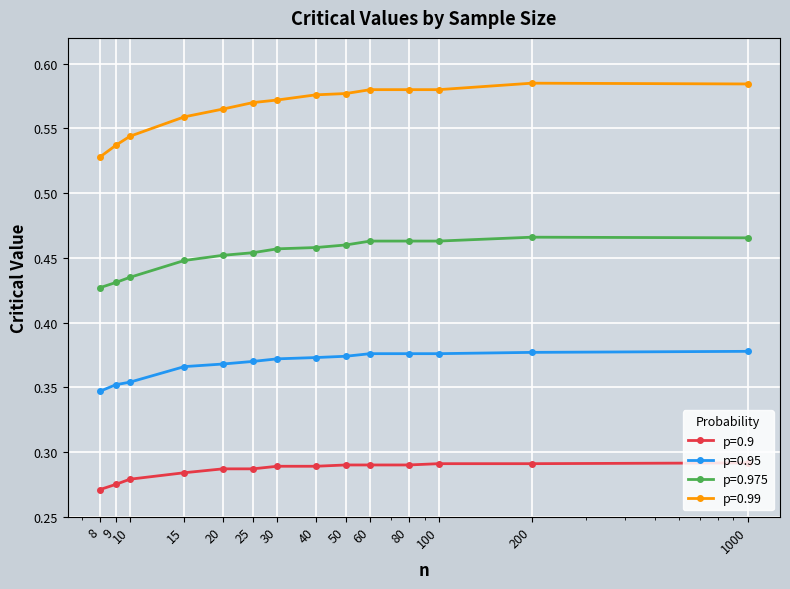

Rank the series by their maximum value, from lowest to highest.

p=0.9, p=0.95, p=0.975, p=0.99